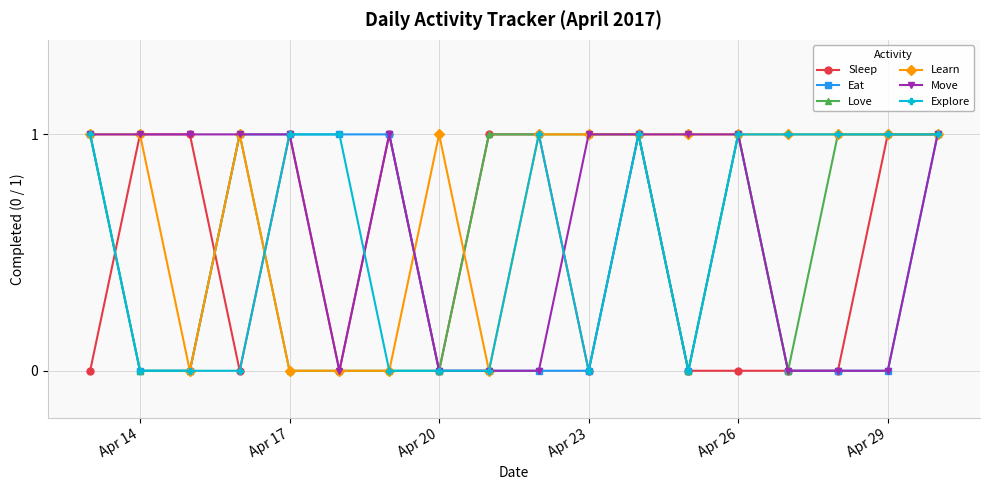

What is the average value of the Learn series?

1